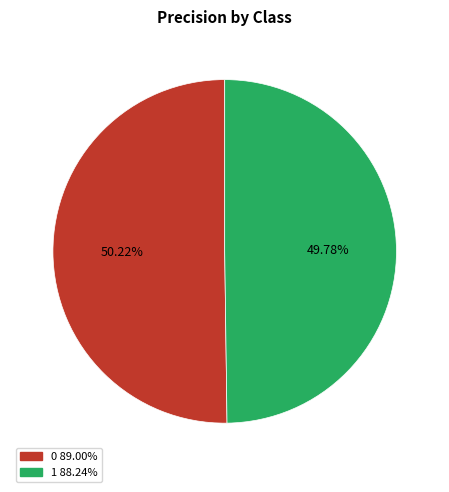

Is there a majority slice in this chart?

Yes